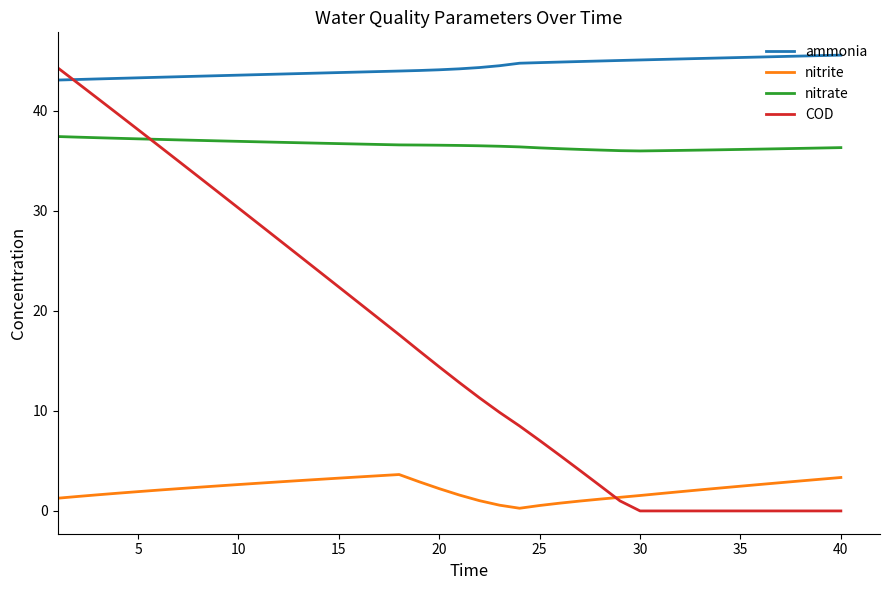

List the series in order of their overall mean, lowest first.

nitrite, COD, nitrate, ammonia